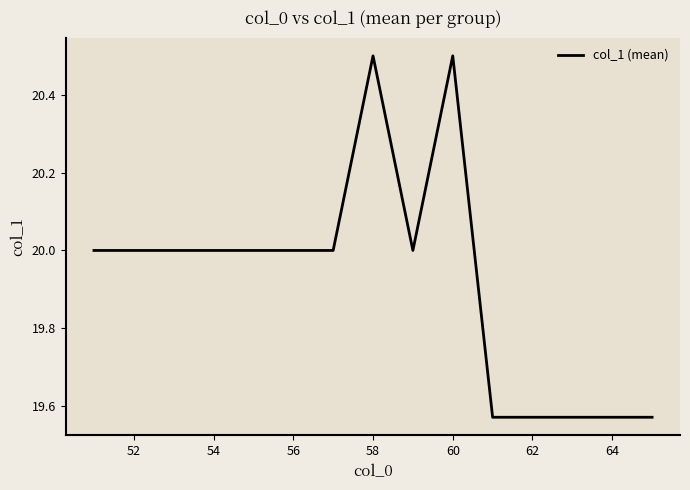

Reading left to right, transcribe all the data shown in this chart.

20.0	20.0	20.0	20.0	20.0	20.0	20.0	20.5	20.0	20.5	19.6	19.6	19.6	19.6	19.6